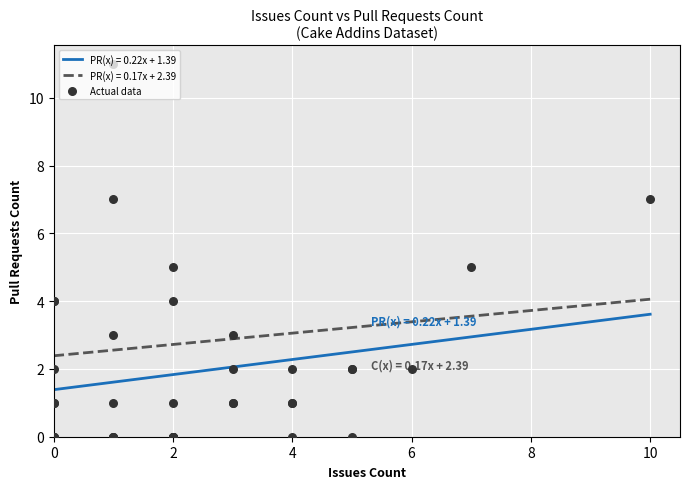

True or false: PR(x) = 0.22x + 1.39 and PR(x) = 0.17x + 2.39 intersect in this chart.

False